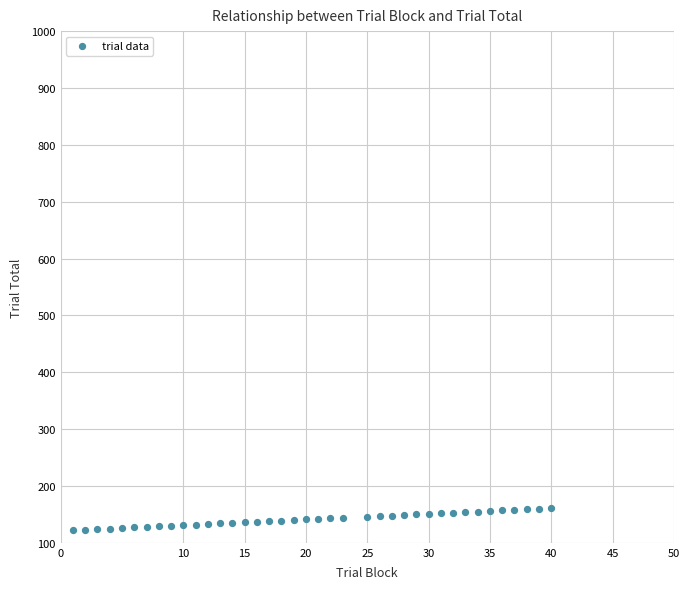

What is the range of Y values (max minus min)?

39